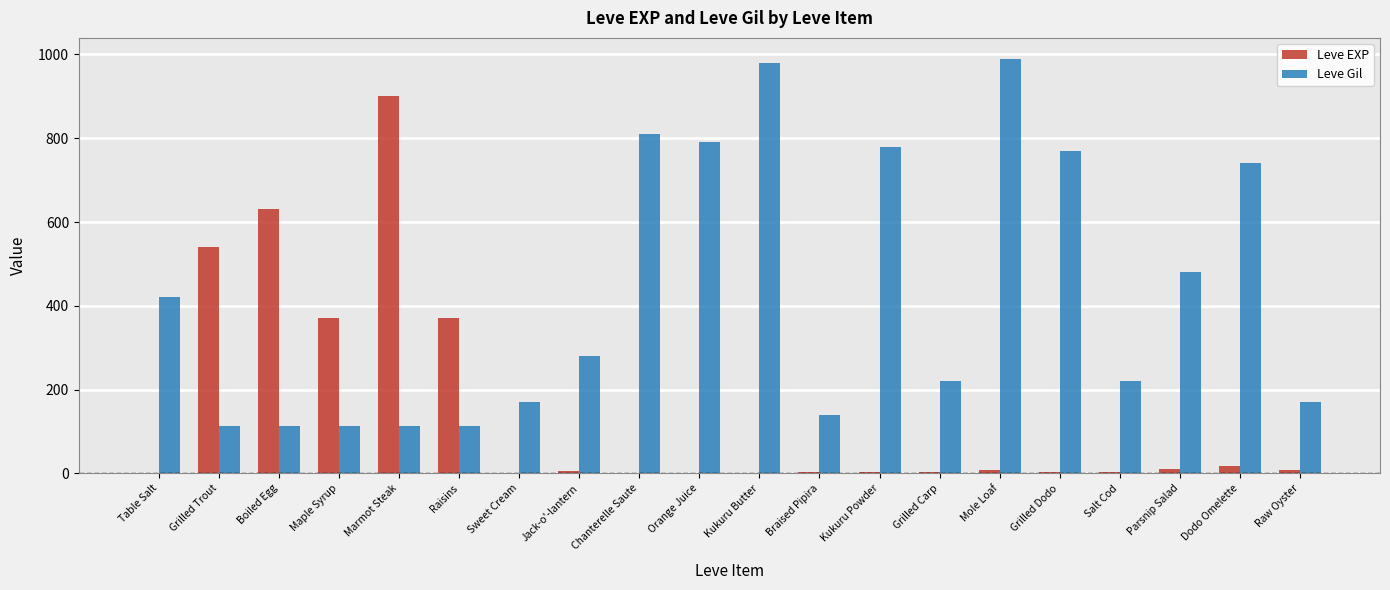

Which series has the largest total across all categories?

Leve Gil